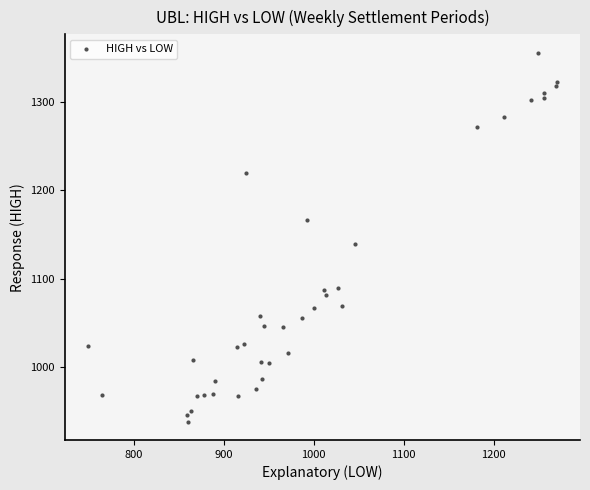

What Y value in the scatter plot is closest to 1147?

1139.4